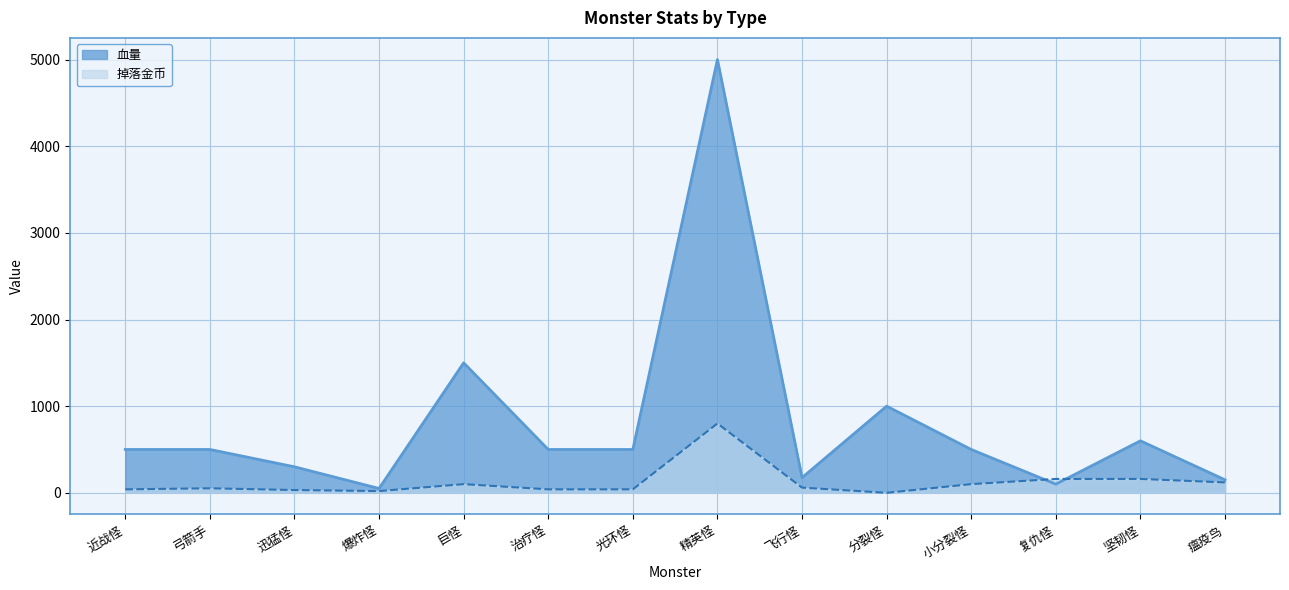

What position from the right is 治疗怪?

9